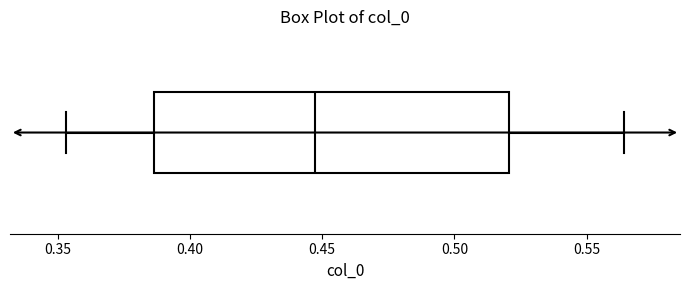

Transcribe this box plot: give where the median line is, the range the box spans, and where the two whiskers end, as read against the x-axis. The values are not printed on the chart, so give them approximately, as read against the axis.

median 0.445, box 0.385 to 0.520, whiskers 0.355 to 0.565